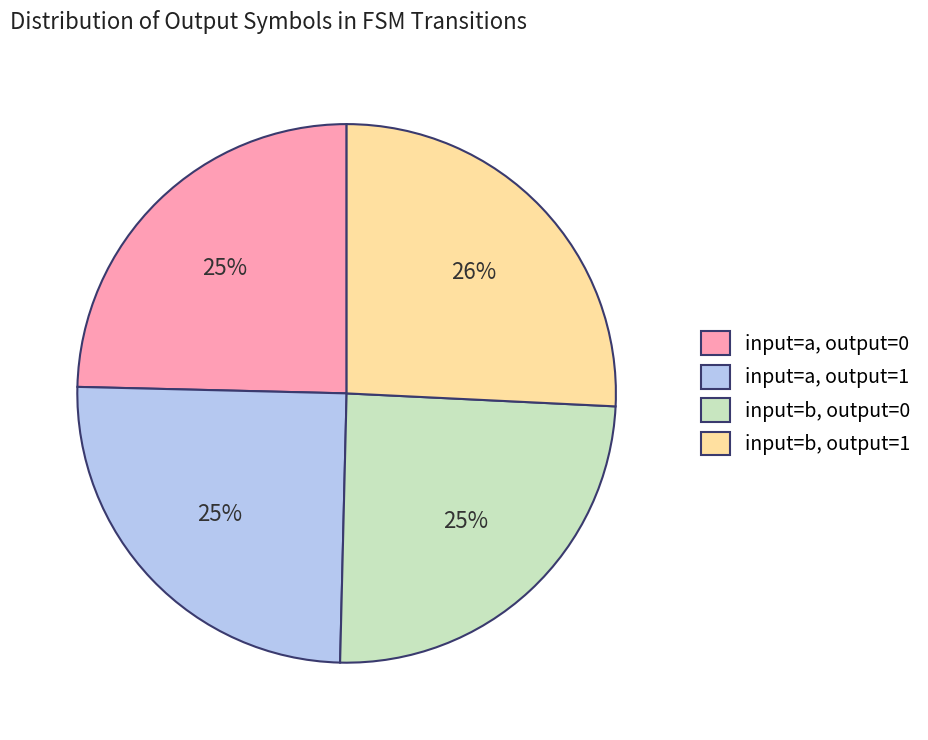

Approximately how many times larger is the value at input=b, output=0 compared to input=b, output=1?

1.0